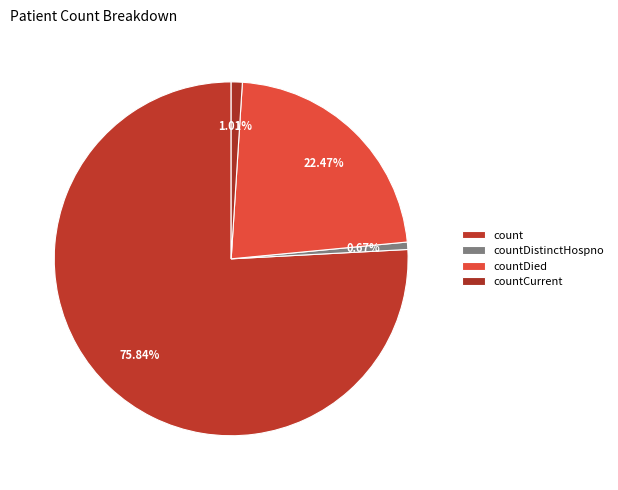

Count the number of slices in the pie.

4